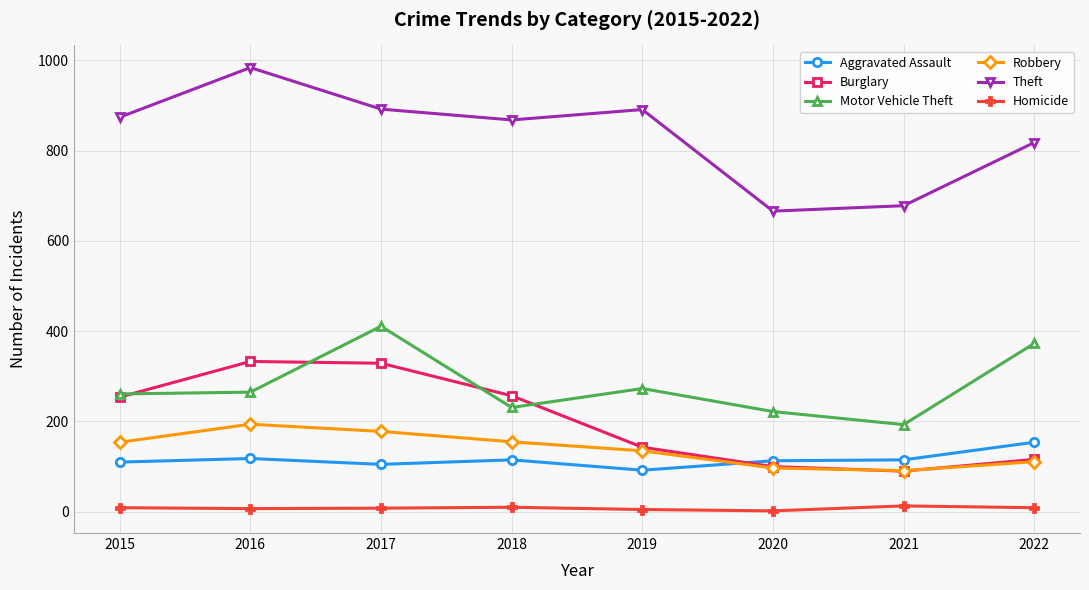

What is the greatest value displayed?

984